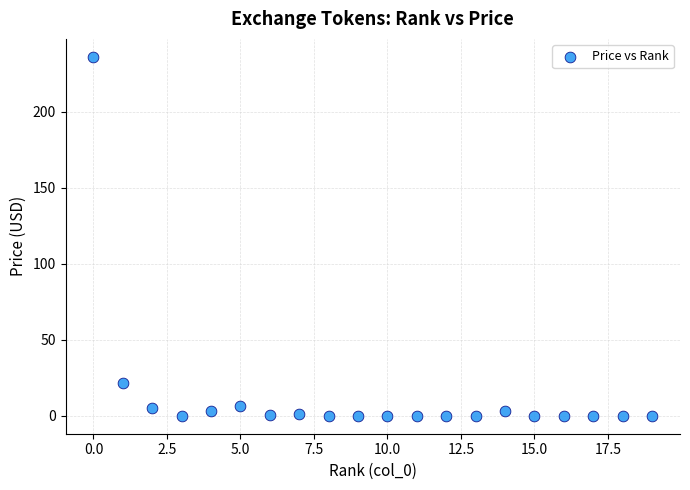

What is the range of Y values (max minus min)?

236.1